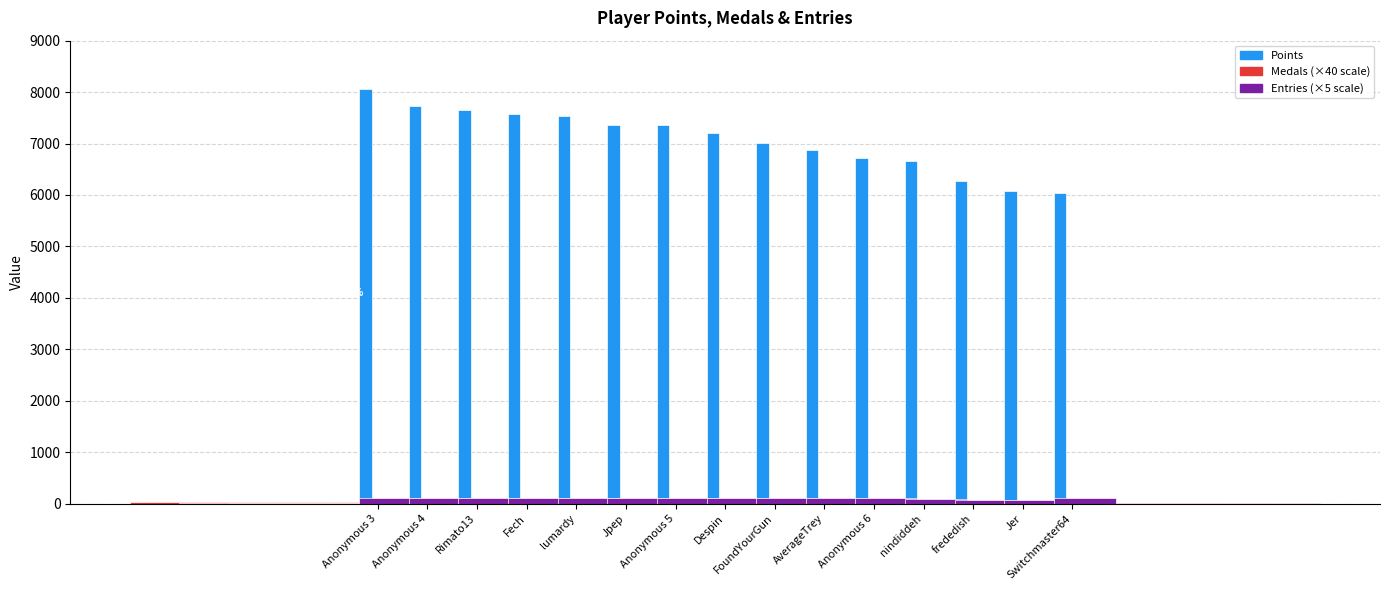

What position from the right is Rimato13?

13